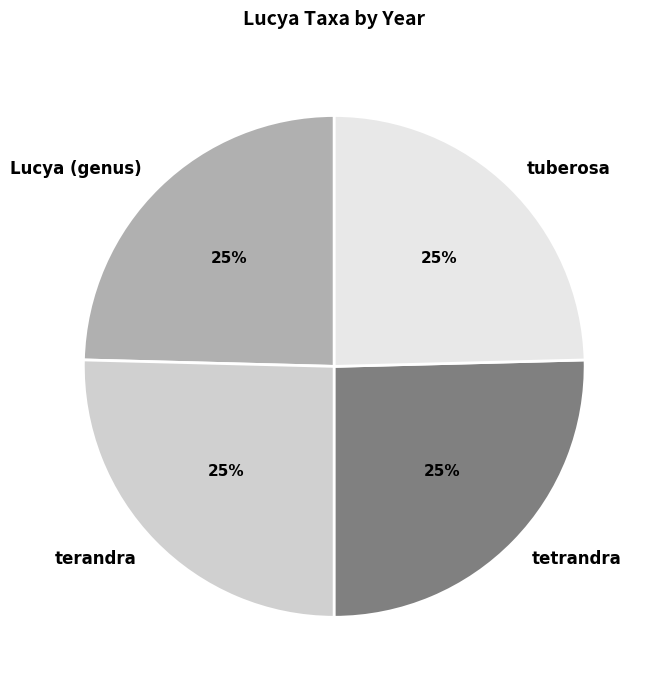

Approximately how many times larger is the value at Lucya (genus) compared to tetrandra?

1.0